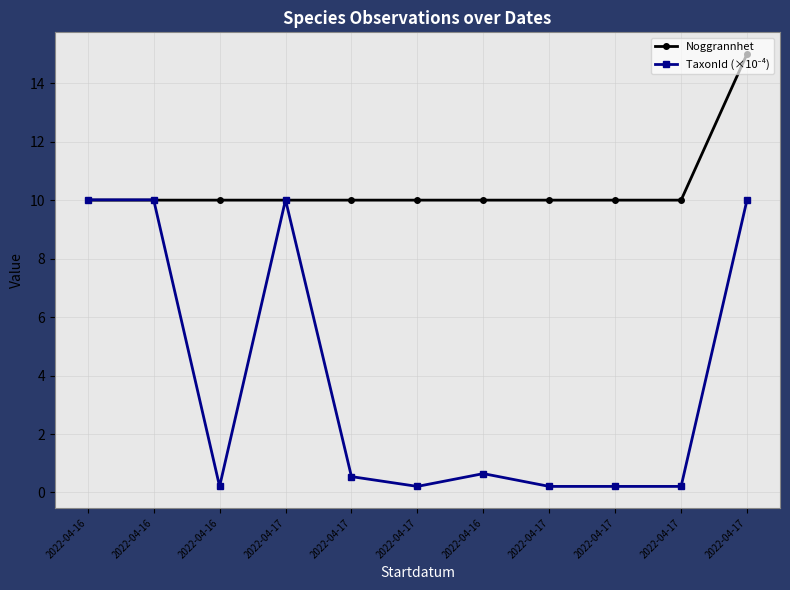

How many data points does each series have?

11